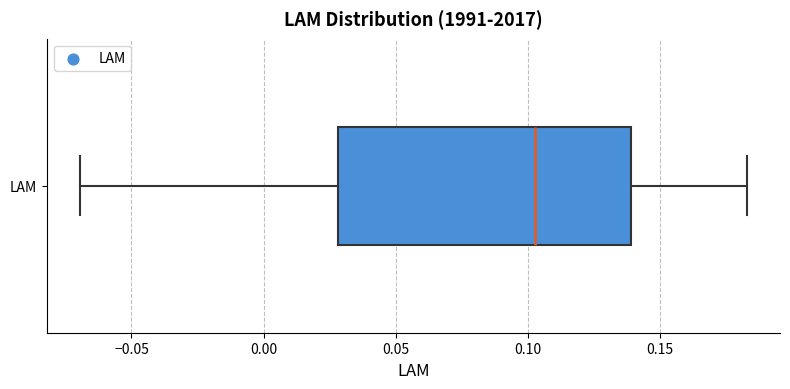

Transcribe this box plot: give where the median line is, the range the box spans, and where the two whiskers end, as read against the x-axis. The values are not printed on the chart, so give them approximately, as read against the axis.

median 0.105, box 0.030 to 0.140, whiskers -0.070 to 0.185